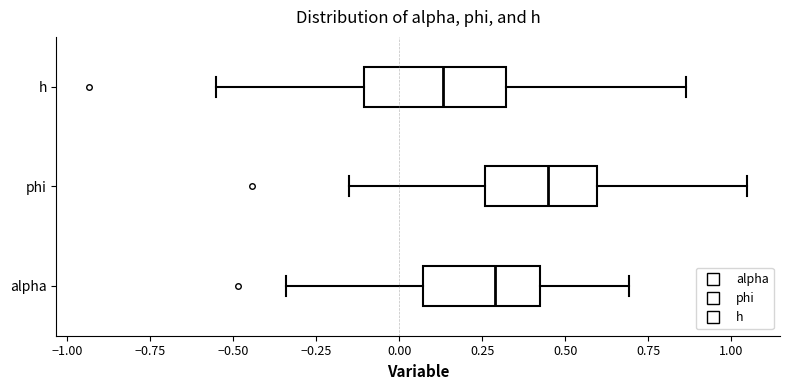

Where does the median line of the box for phi sit on the x-axis? The values are not printed on the chart, so give them approximately, as read against the axis.

0.45